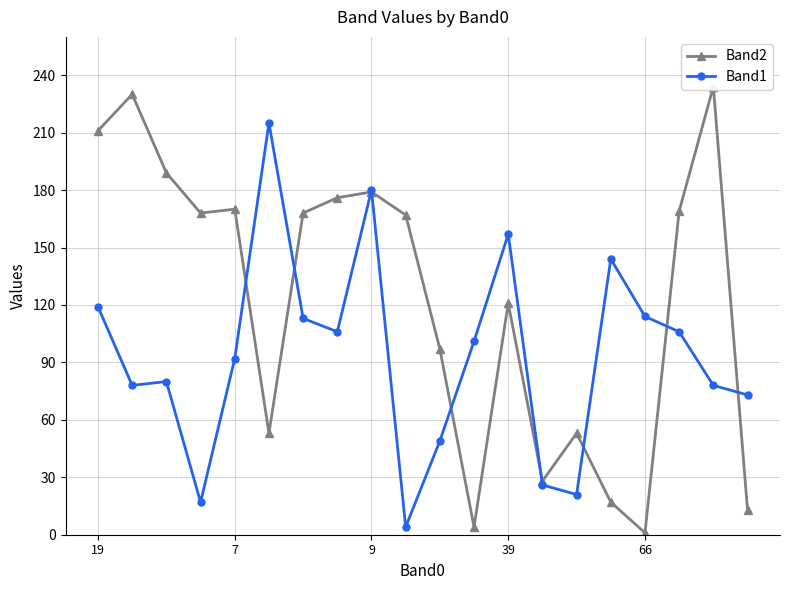

The value of Band1 at 9 is 180. True or false?

True